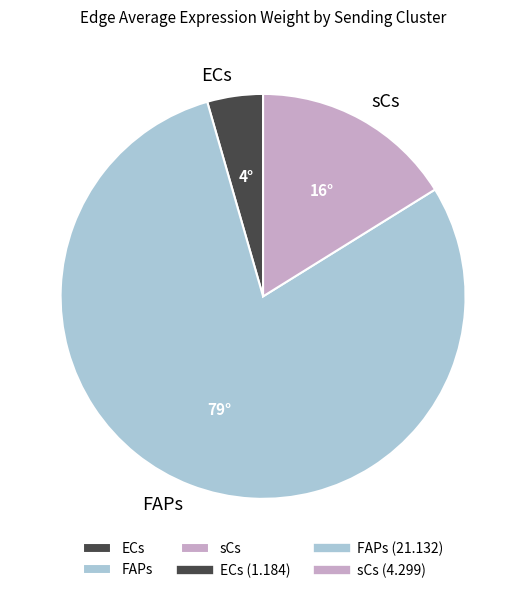

How many segments does this pie chart have?

3